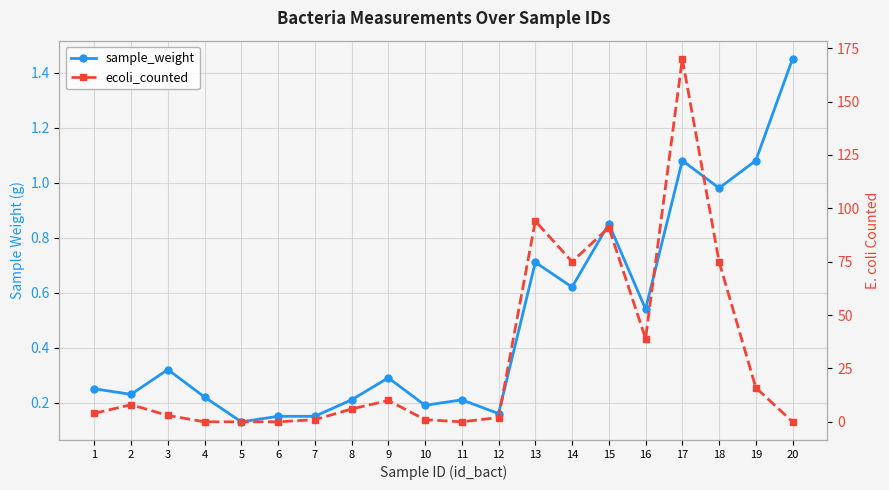

What is the approximate value of sample_weight at 8?

0.2